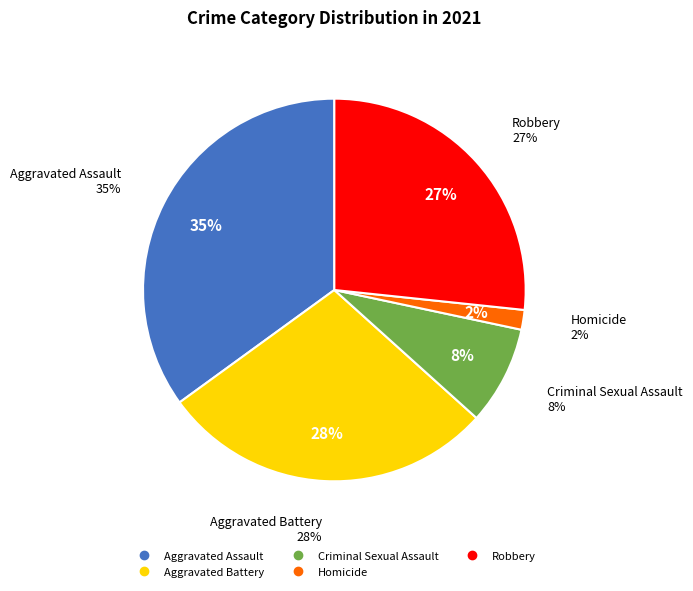

Is the sum of Criminal Sexual Assault and Homicide greater than half?

No